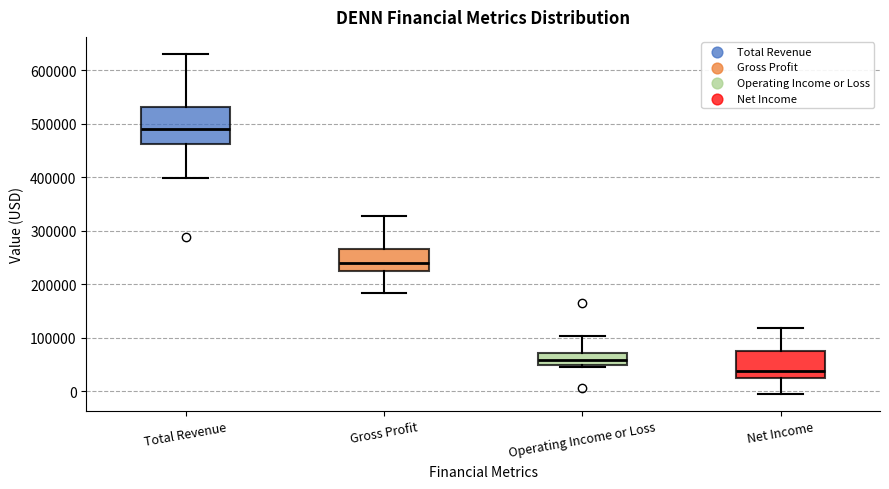

Which box is the tallest, from its lower edge to its upper edge?

Total Revenue